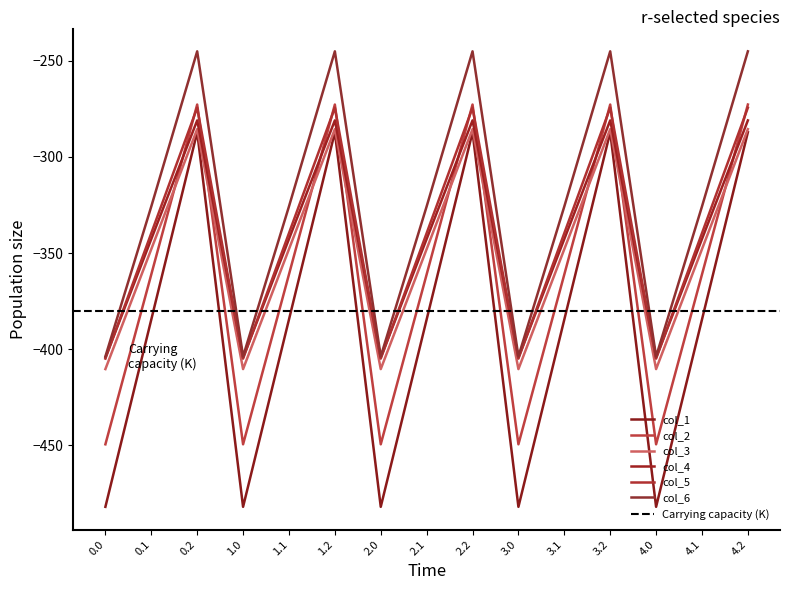

The col_2 series shows -77.0 at 1.1. True or false?

False